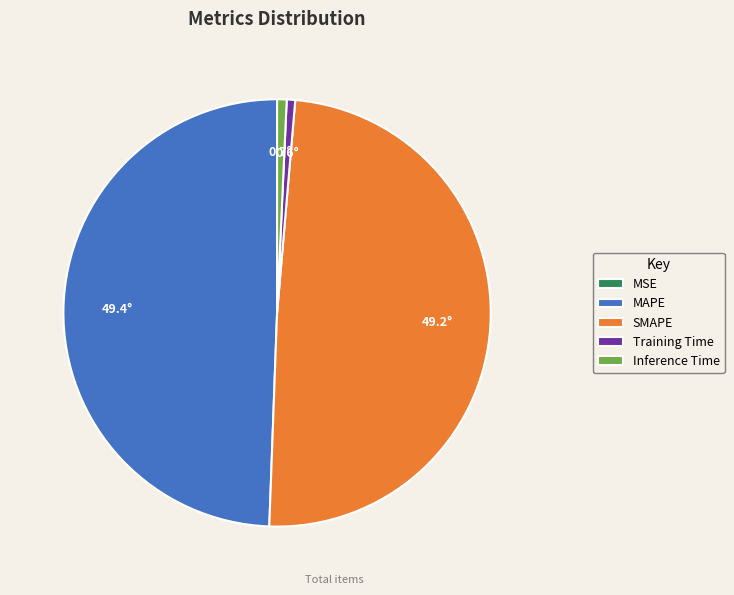

Does Inference Time represent more than half of the total?

No